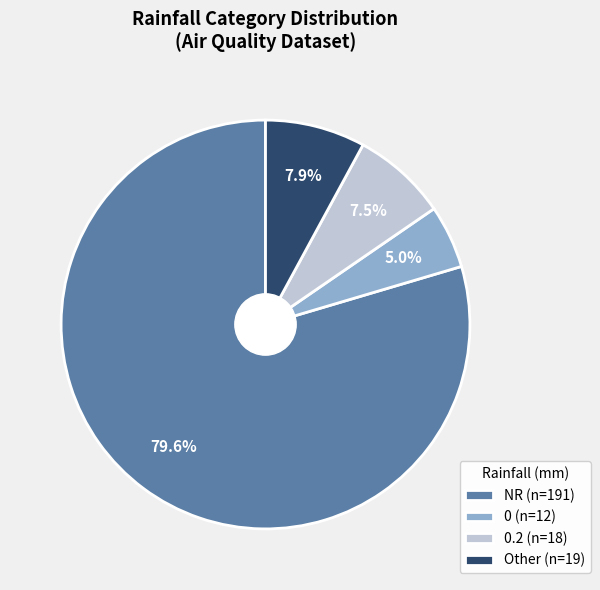

Which slice is the smallest?

0 (n=12)